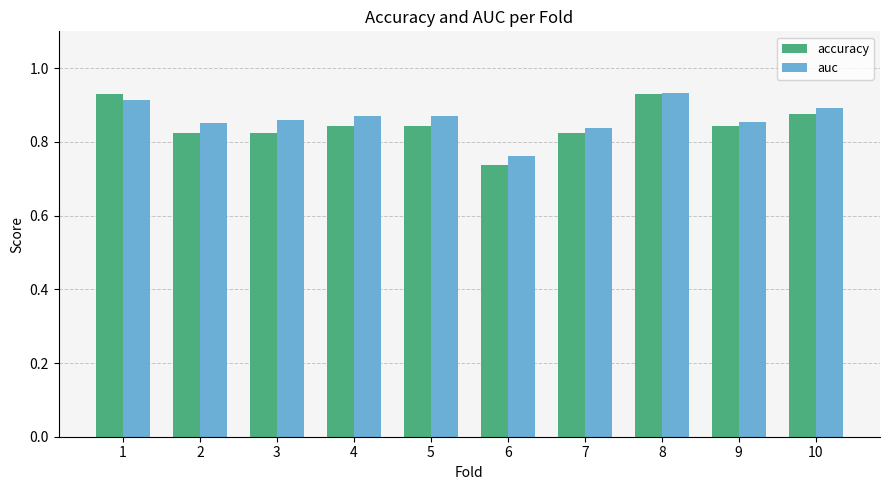

What is the total value across all series at 5?

1.7